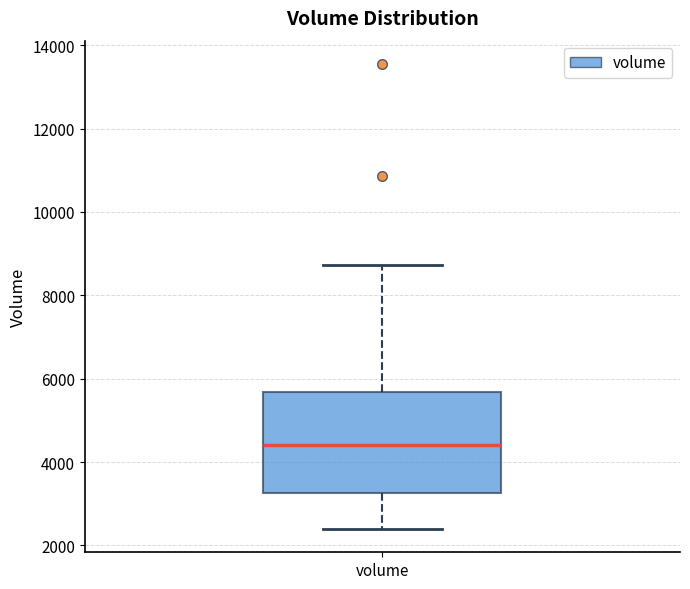

Where does the median line of the box for volume sit on the y-axis? The values are not printed on the chart, so give them approximately, as read against the axis.

4400